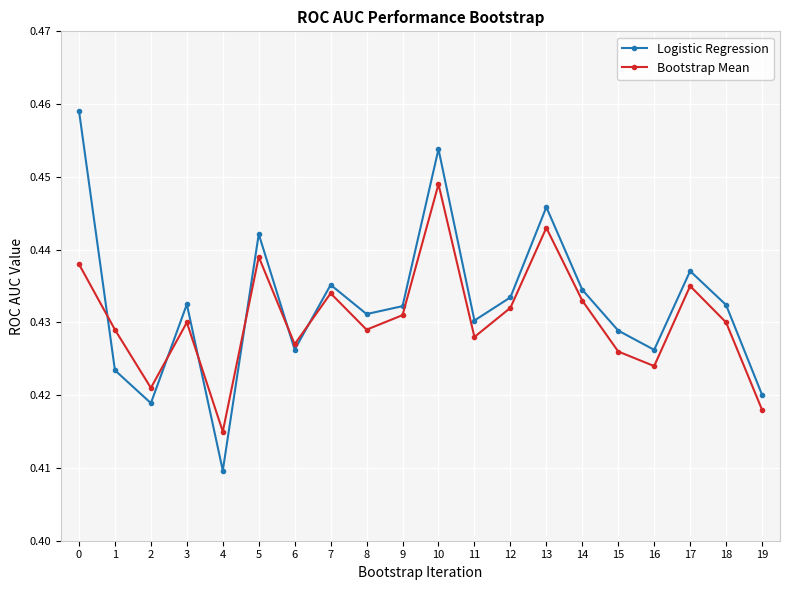

In Bootstrap Mean, how many points are lower than both neighbors (excluding endpoints)?

6